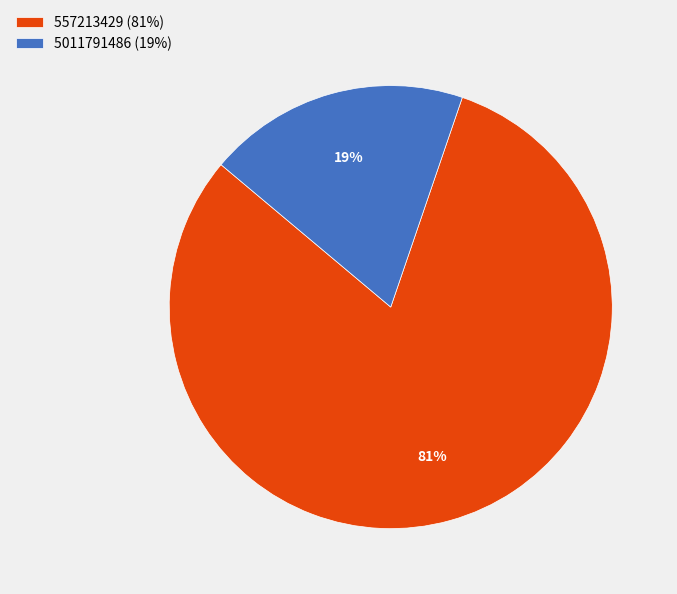

Does 5011791486 account for over 50% of the chart?

No